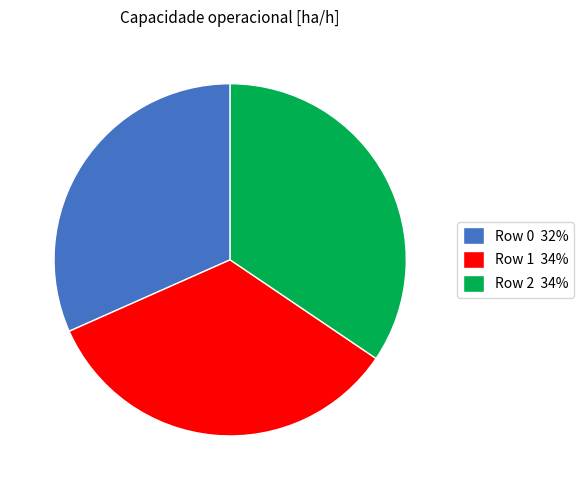

Does Row 2 represent more than half of the total?

No